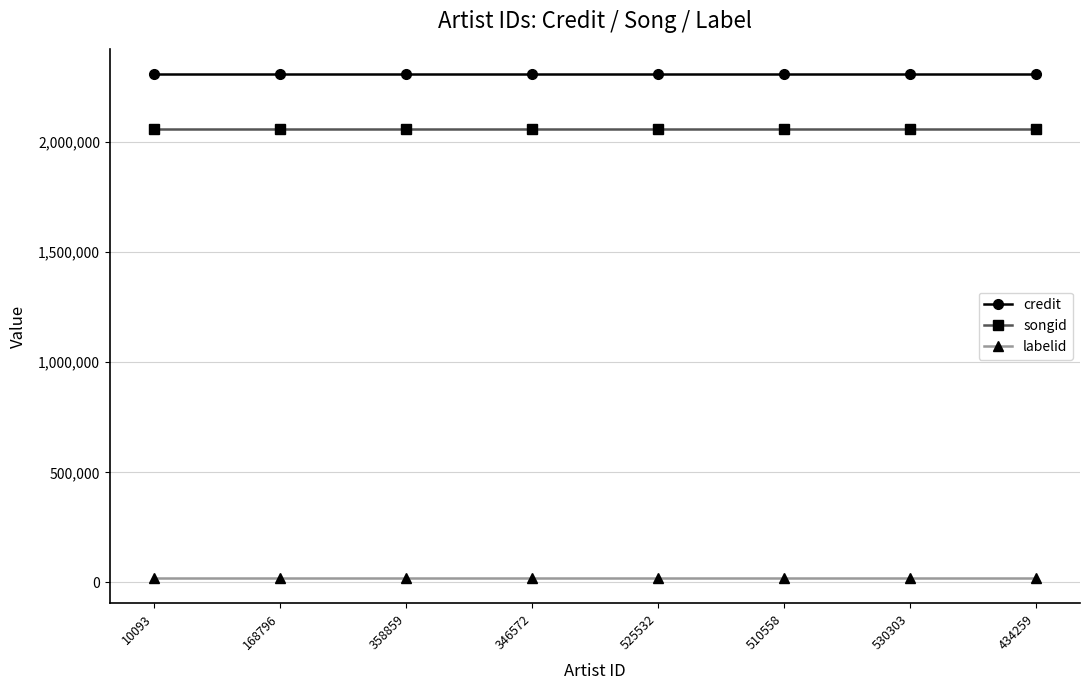

What is the average value of the credit series?

2309705